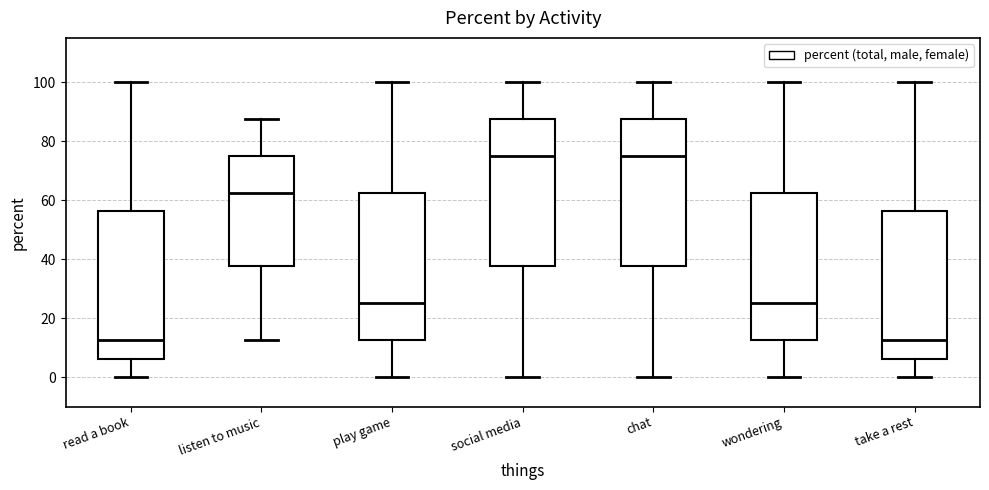

Reading left to right, read every box against the y-axis: the position of its median line, the range the box covers, and the ends of its whiskers. The values are not printed on the chart, so give them approximately, as read against the axis.

read a book: median 12, box 6 to 56, whiskers 0 to 100
listen to music: median 62, box 38 to 76, whiskers 12 to 88
play game: median 26, box 12 to 62, whiskers 0 to 100
social media: median 76, box 38 to 88, whiskers 0 to 100
chat: median 76, box 38 to 88, whiskers 0 to 100
wondering: median 26, box 12 to 62, whiskers 0 to 100
take a rest: median 12, box 6 to 56, whiskers 0 to 100